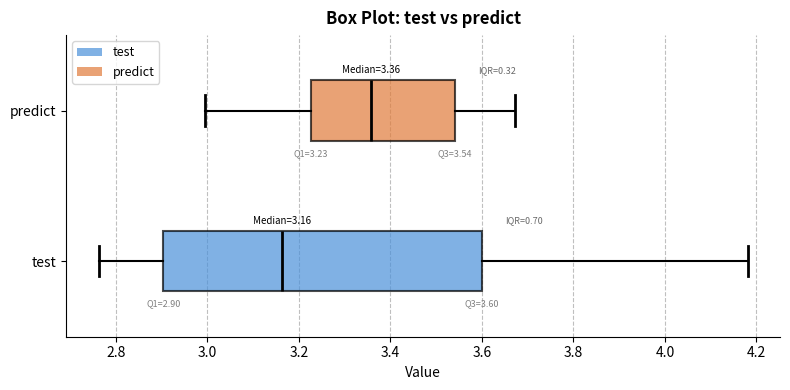

Which box has the furthest to the left median line?

test